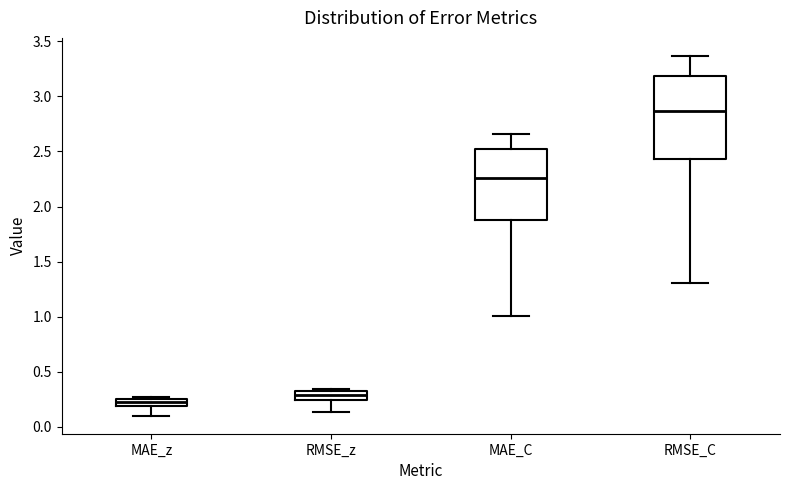

Where is the upper edge of the box for RMSE_C on the y-axis? The values are not printed on the chart, so give them approximately, as read against the axis.

3.20